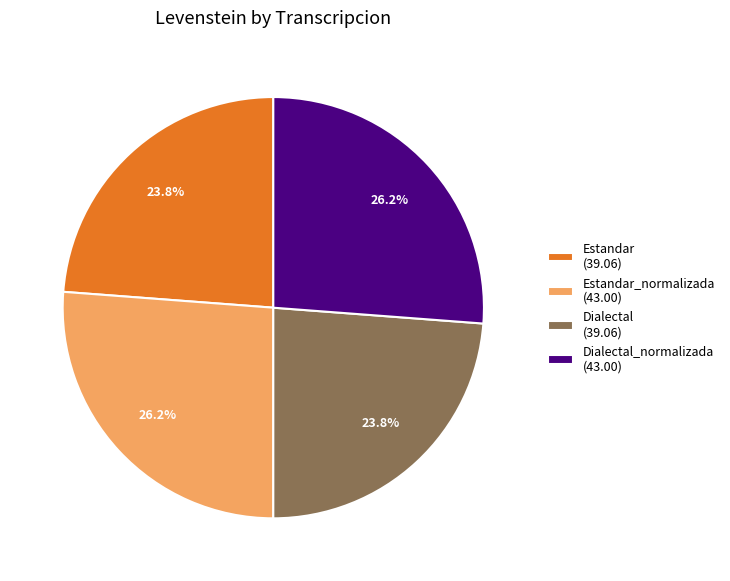

Is there any slice that represents more than half of the pie?

No